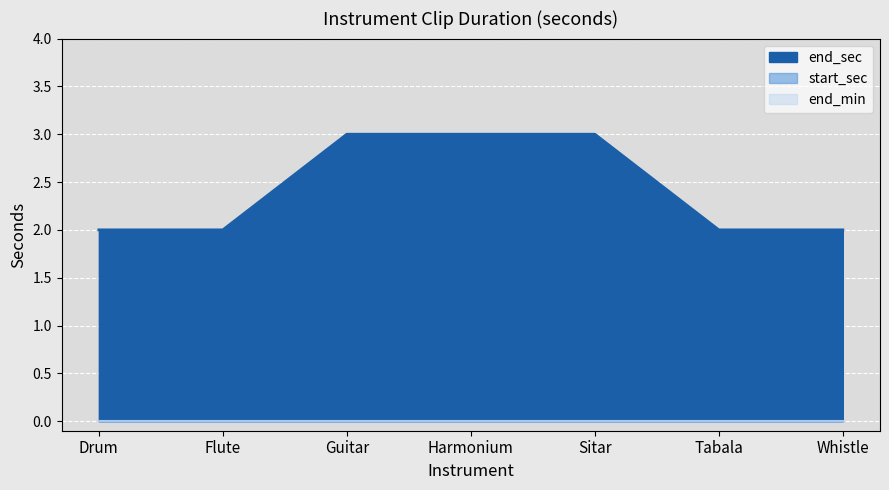

The value of end_min at Sitar is 0. True or false?

True